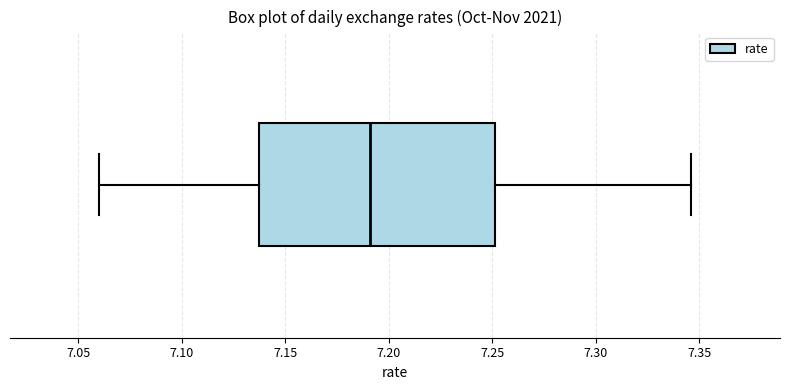

Read this box plot against the x-axis: the position of the median line, the range covered by the box, and the ends of both whiskers. The values are not printed on the chart, so give them approximately, as read against the axis.

median 7.190, box 7.140 to 7.250, whiskers 7.060 to 7.345